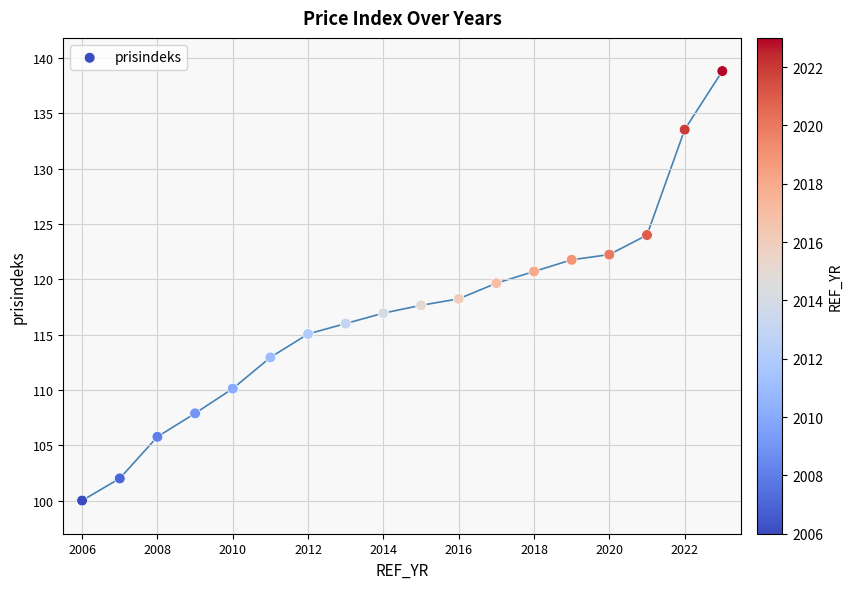

What is the range of X values (max minus min)?

17.0